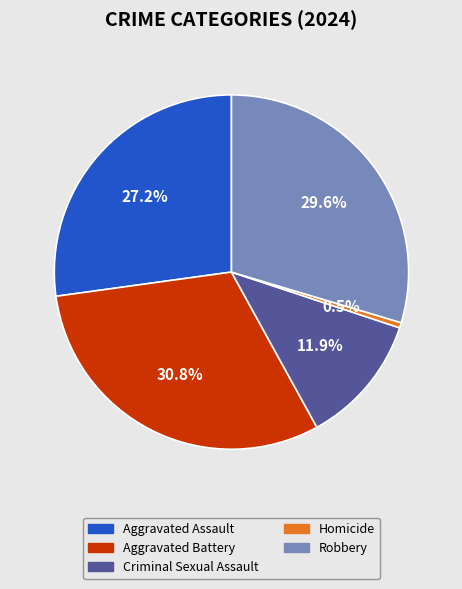

Is there a majority slice in this chart?

No